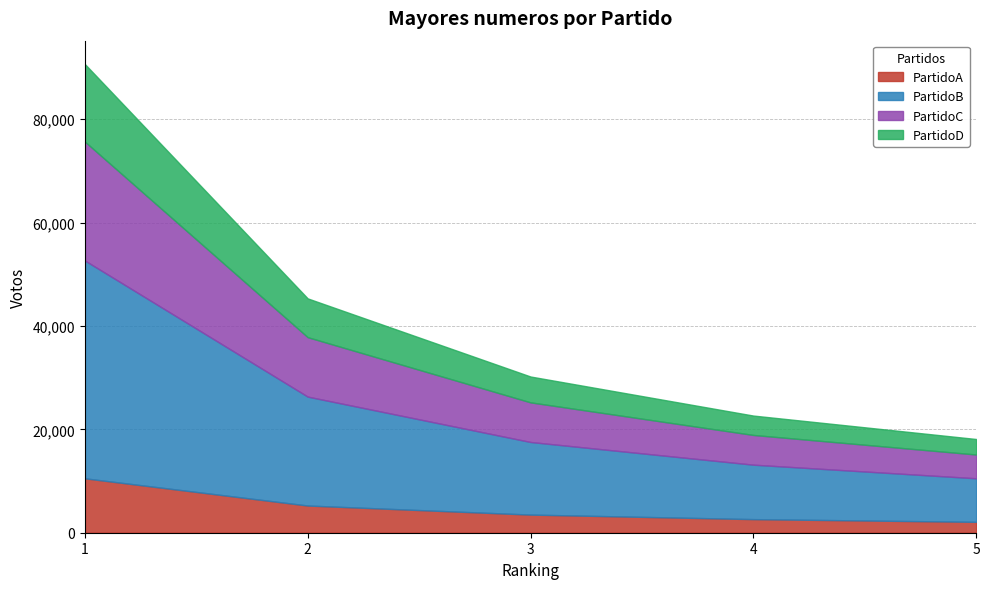

What is the spread (max minus min) of values at 1?

31612.0